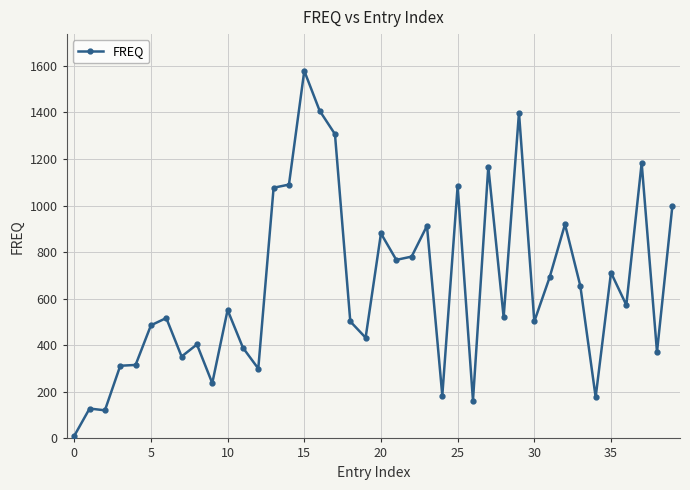

What is the difference between the maximum and second lowest values?

1458.1